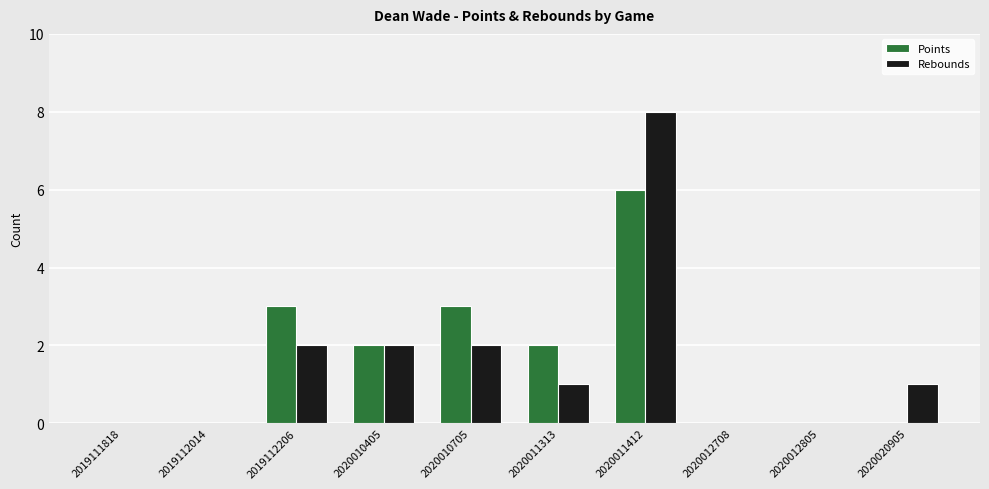

The Points series shows 0 at 2020020905. True or false?

True